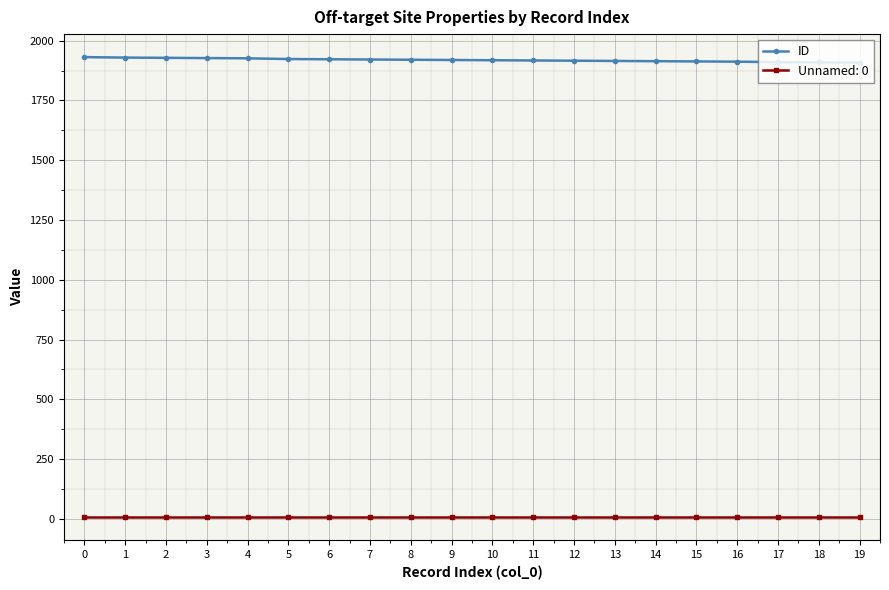

List the series in order of their overall mean, highest first.

ID, Unnamed: 0